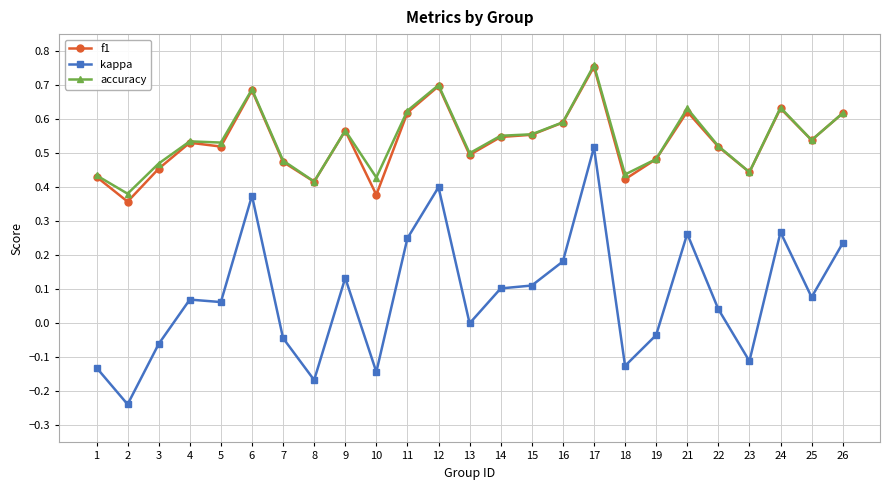

At which category does kappa reach its first local valley?

2